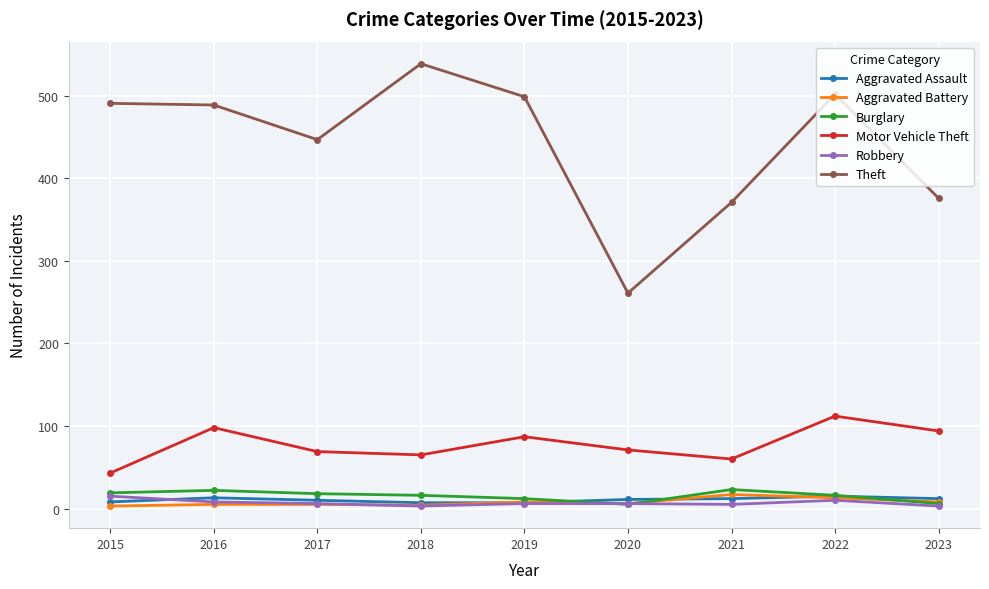

Is the value of Aggravated Assault at 2017 greater than the value of Aggravated Battery at 2018?

Yes